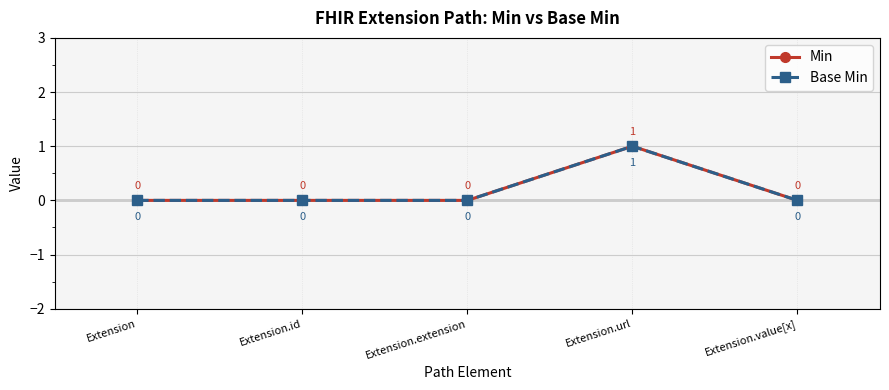

In Min, how many points are higher than both neighbors (excluding endpoints)?

1